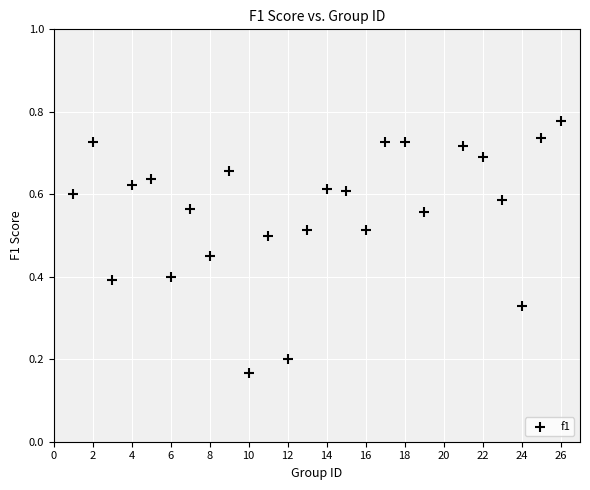

What is the range of X values (max minus min)?

25.0